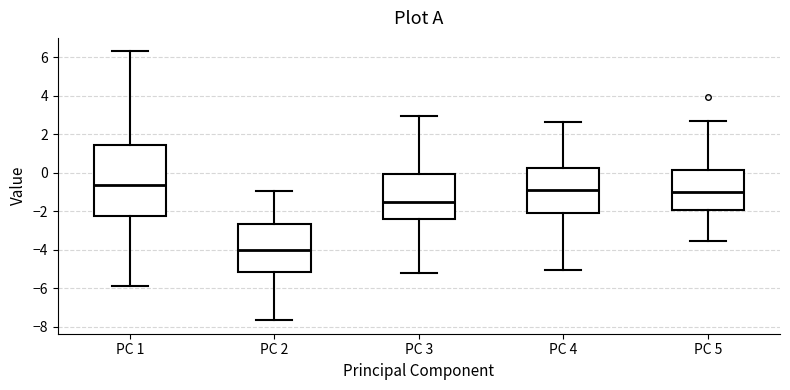

Reading left to right, transcribe this box plot: for each box, give where its median line is, the range the box spans, and where its two whiskers end, as read against the y-axis. The values are not printed on the chart, so give them approximately, as read against the axis.

PC 1: median -0.6, box -2.2 to 1.4, whiskers -5.8 to 6.4
PC 2: median -4.0, box -5.2 to -2.6, whiskers -7.6 to -1.0
PC 3: median -1.6, box -2.4 to 0.0, whiskers -5.2 to 3.0
PC 4: median -0.8, box -2.0 to 0.2, whiskers -5.0 to 2.6
PC 5: median -1.0, box -2.0 to 0.2, whiskers -3.6 to 2.8